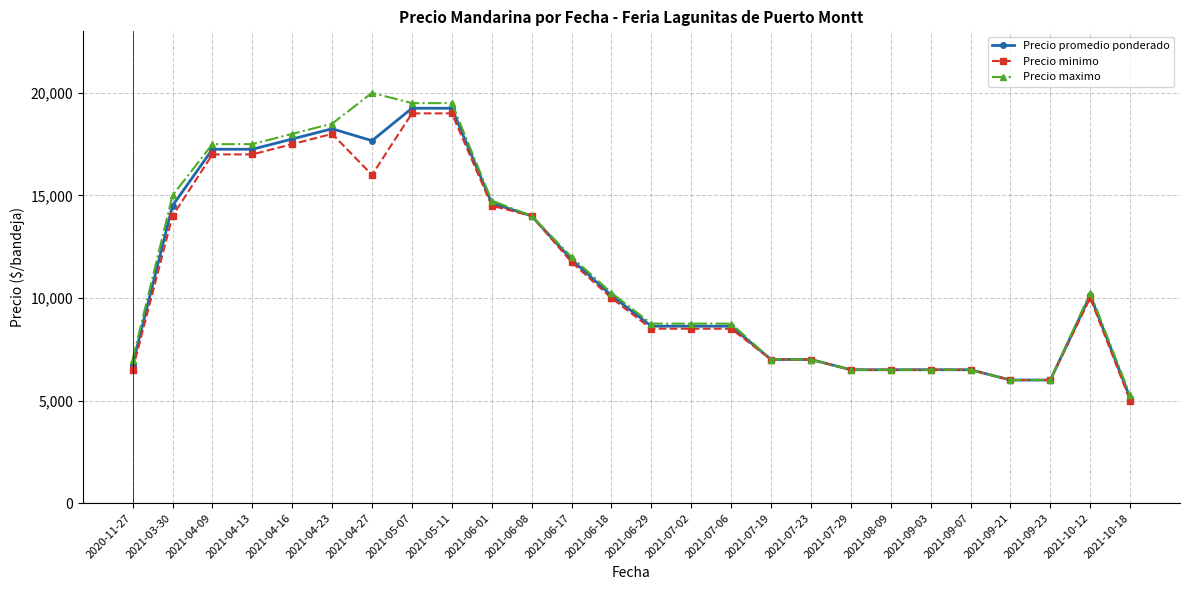

What is the value of the Precio maximo point at the 1st from the left?

7000